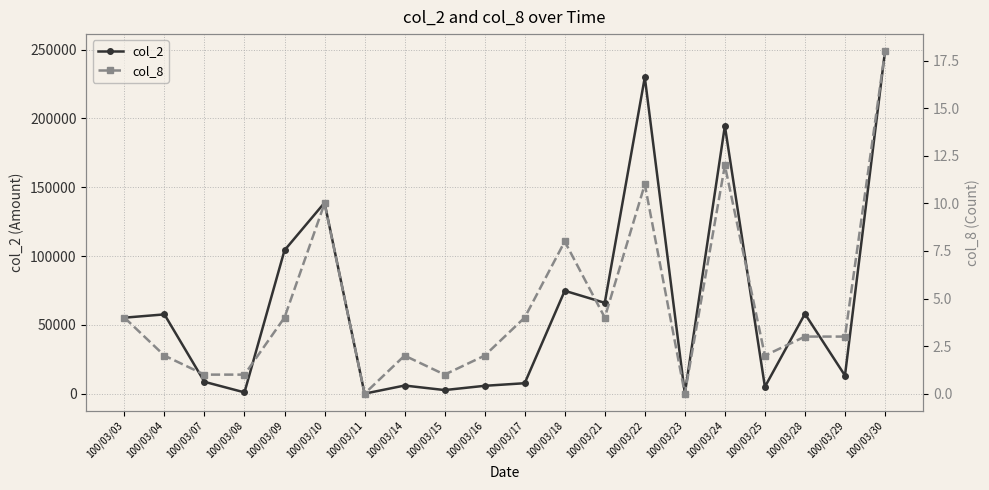

At which category does col_2 reach its first local valley?

100/03/08